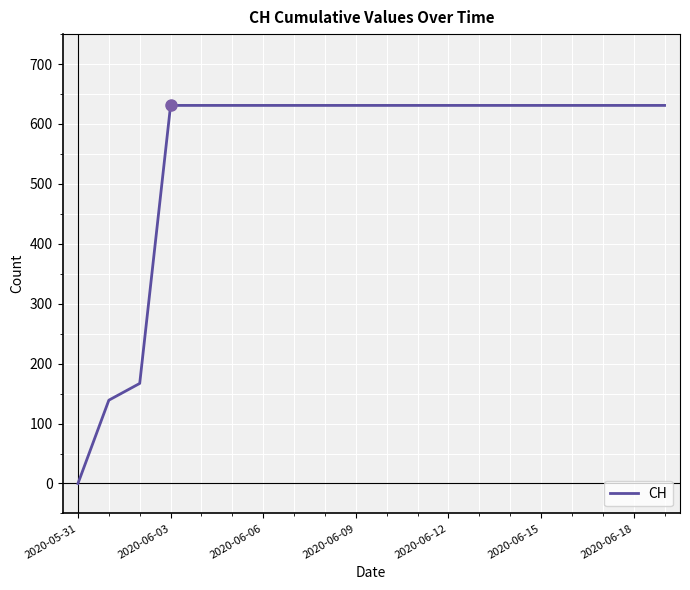

What is the difference between the maximum and minimum values?

631